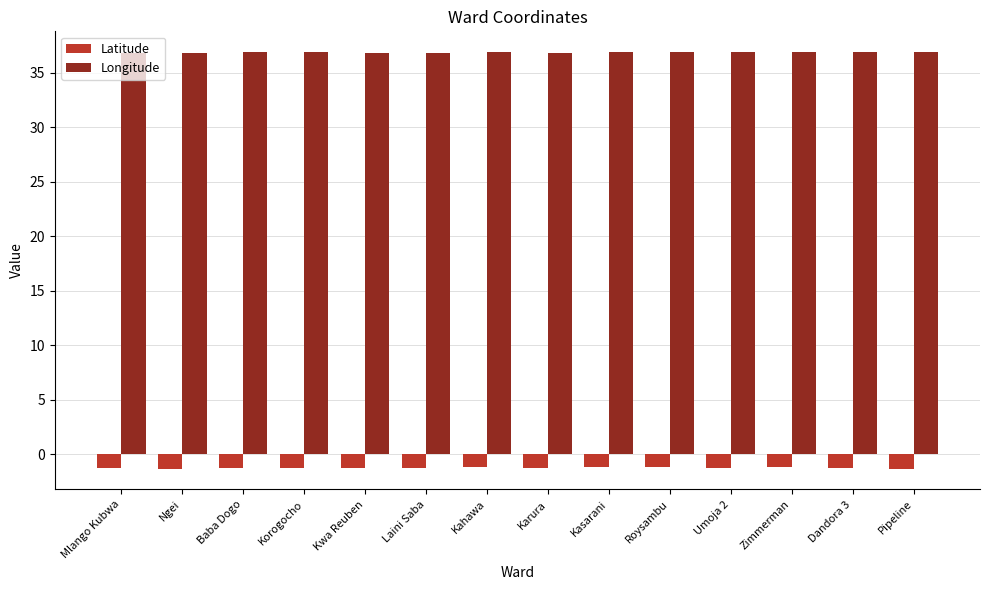

The value of Latitude at Ngei is -1.3. True or false?

True